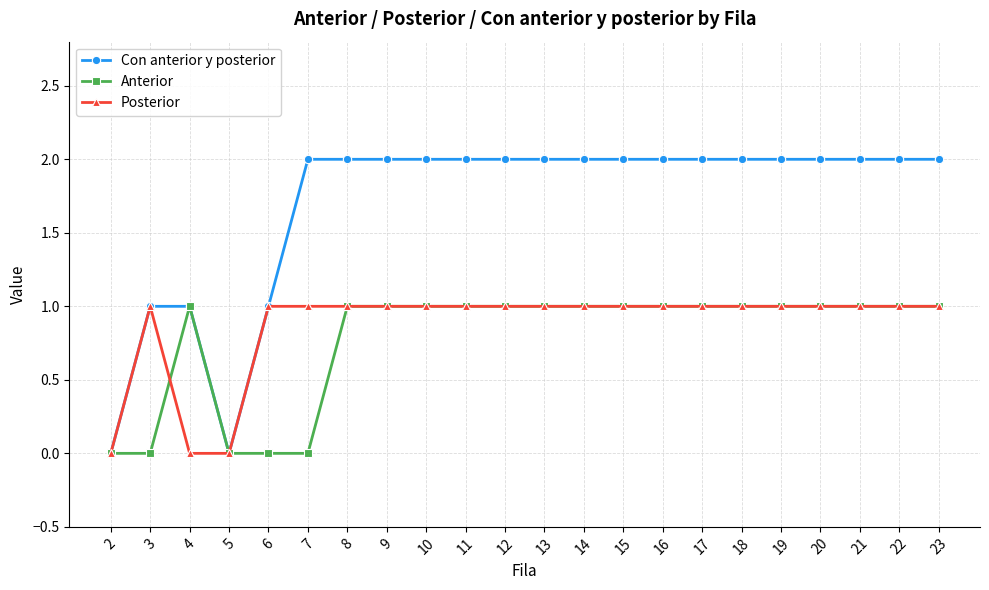

At which category does Con anterior y posterior reach its first local valley?

5